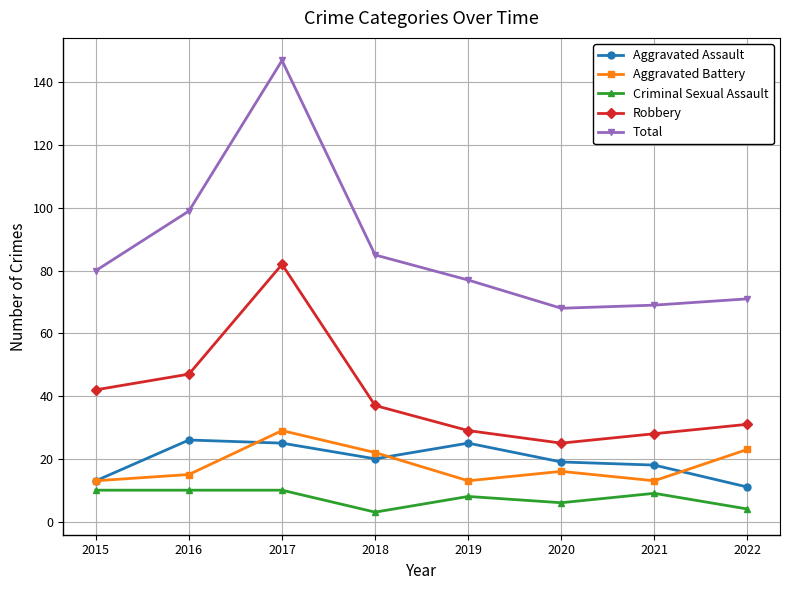

How many interior local peaks does the Robbery series have?

1